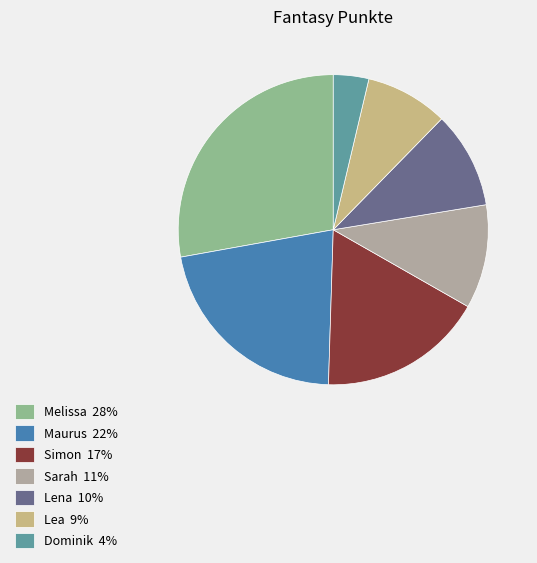

Combined, do Dominik and Simon account for over 50%?

No